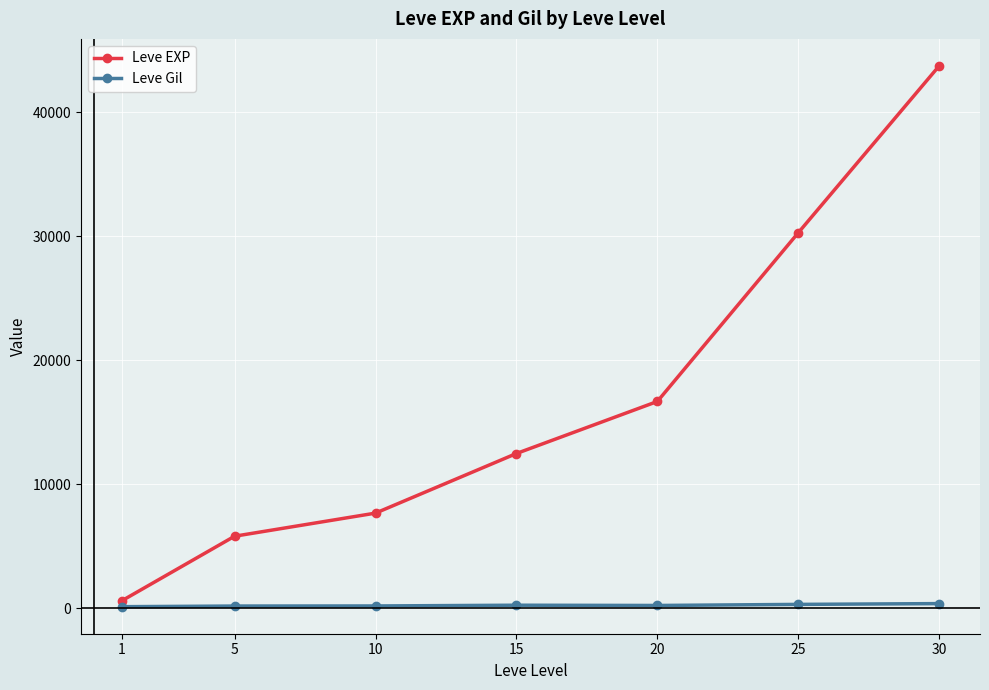

Which category has the highest value in the Leve EXP series?

30